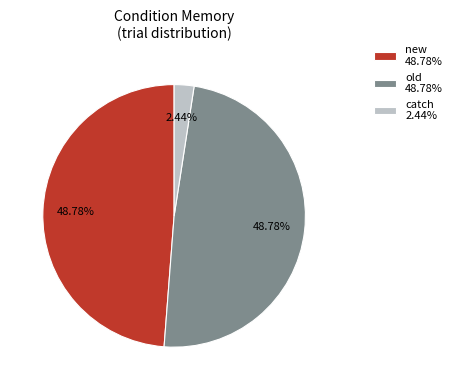

Count the number of slices in the pie.

3